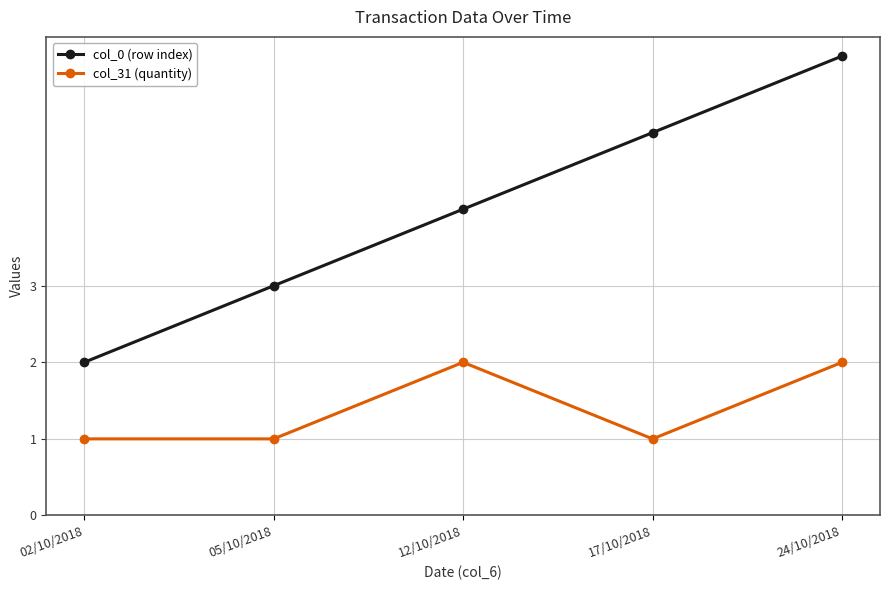

True or false: col_0 (row index) and col_31 (quantity) cross at least once.

False